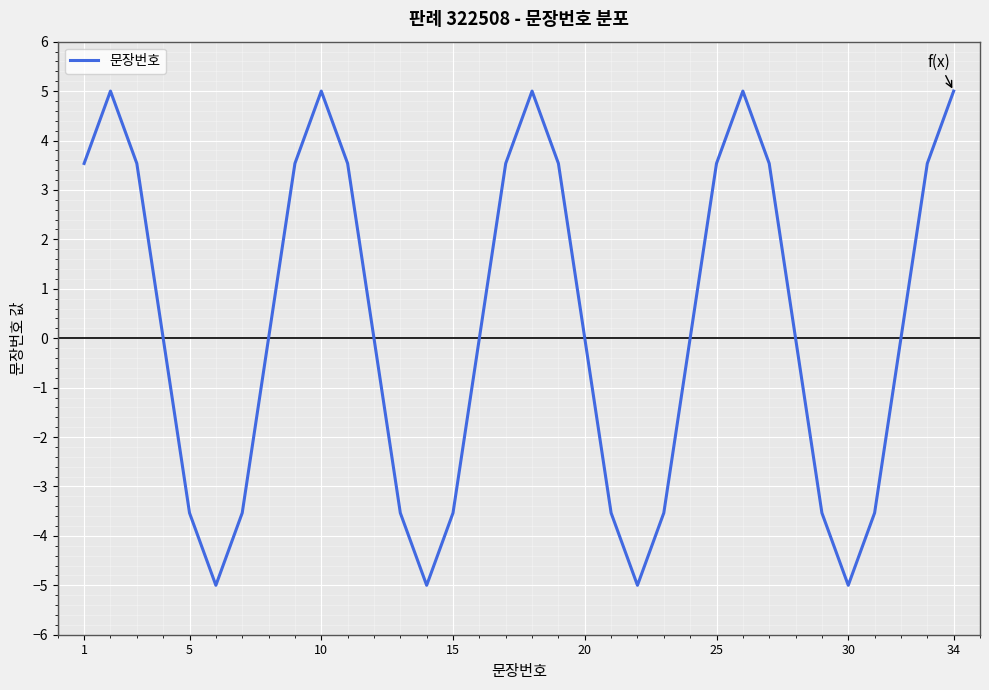

What is the minimum value shown in the chart?

-5.0